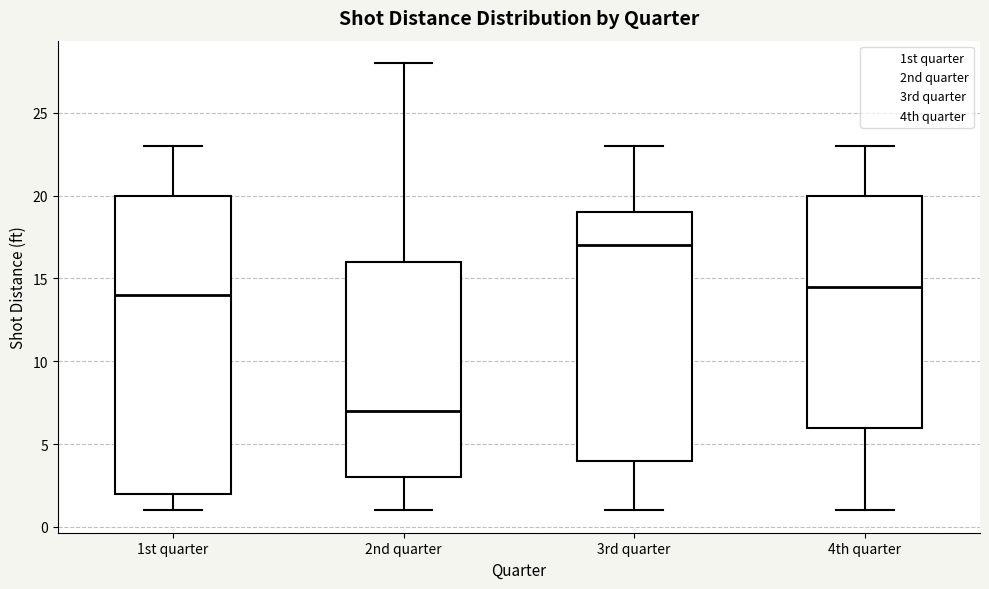

Reading left to right, read every box against the y-axis: the position of its median line, the range the box covers, and the ends of its whiskers. The values are not printed on the chart, so give them approximately, as read against the axis.

1st quarter: median 14.0, box 2.0 to 20.0, whiskers 1.0 to 23.0
2nd quarter: median 7.0, box 3.0 to 16.0, whiskers 1.0 to 28.0
3rd quarter: median 17.0, box 4.0 to 19.0, whiskers 1.0 to 23.0
4th quarter: median 14.5, box 6.0 to 20.0, whiskers 1.0 to 23.0